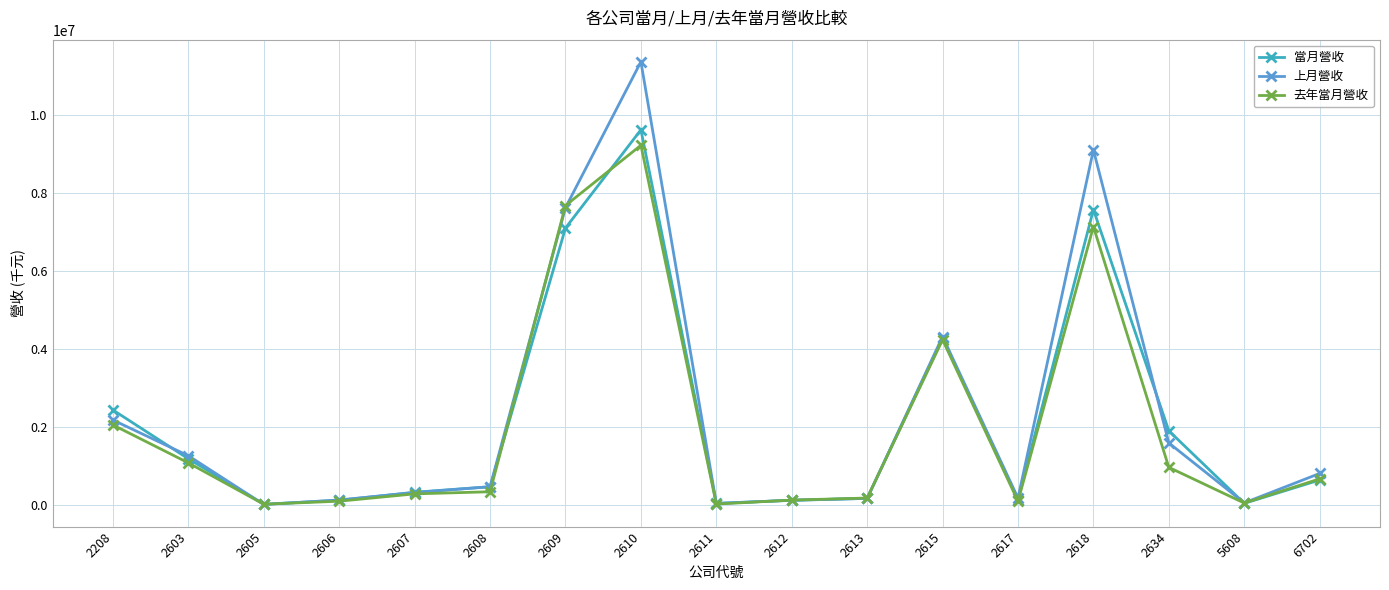

Where does the 去年當月營收 series first go above 340264?

2208